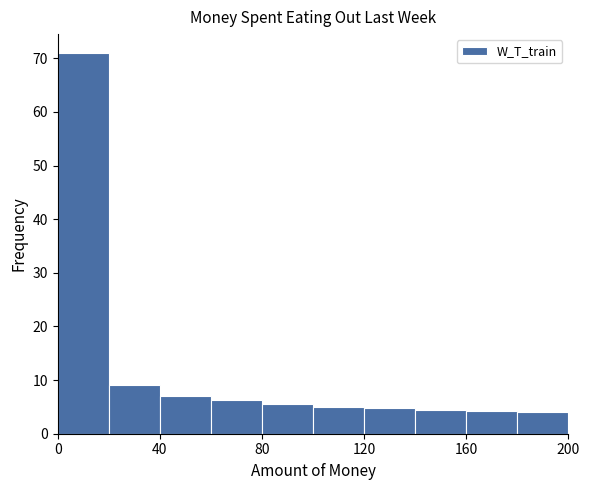

Reading left to right, transcribe this chart: for each bar, give the range it covers on the x-axis and its height. The values are not printed on the chart, so give them approximately, as read against the axis.

0 to 20: 71
20 to 40: 9
40 to 60: 7
60 to 80: 6
80 to 100: 5
100 to 120: 5
120 to 140: 5
140 to 160: 5
160 to 180: 4
180 to 200: 4